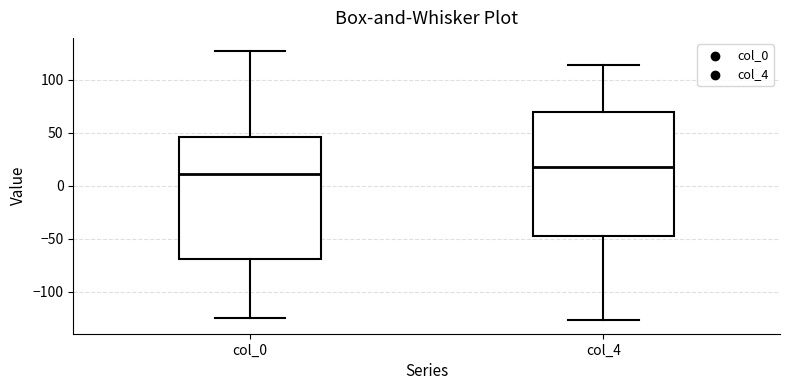

Where does the upper whisker of the box for col_0 end on the y-axis? The values are not printed on the chart, so give them approximately, as read against the axis.

125